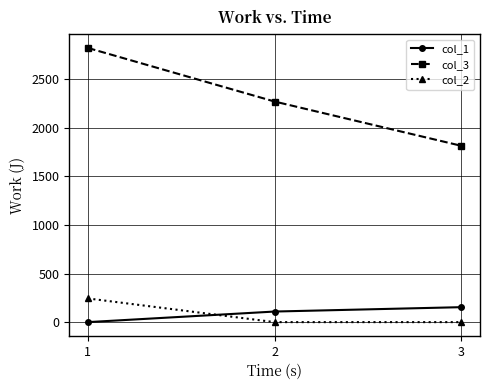

How many lines are shown in the chart?

3